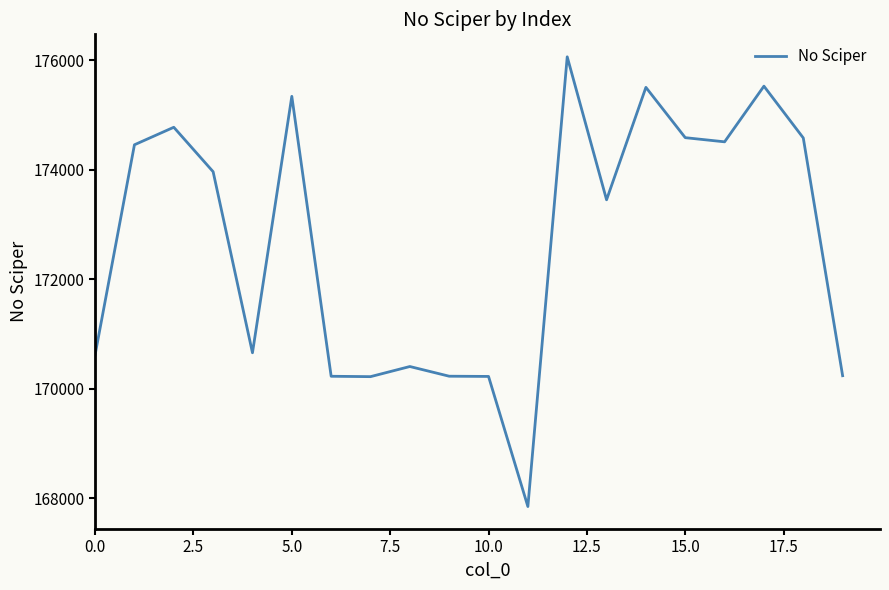

What is the smallest value displayed?

167845